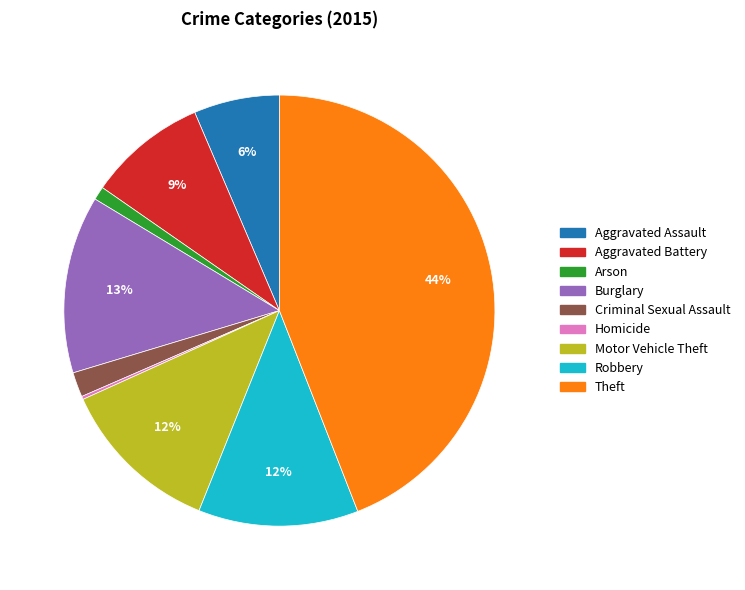

What percentage is the Aggravated Battery slice, to the nearest percent?

9%